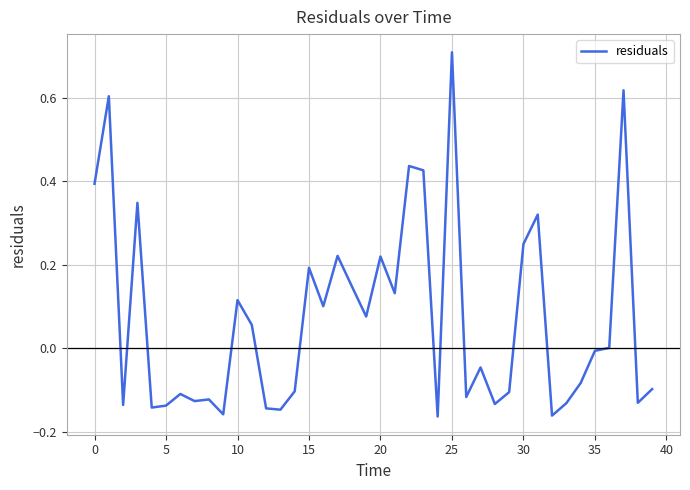

What is the difference between the maximum and minimum values?

0.9